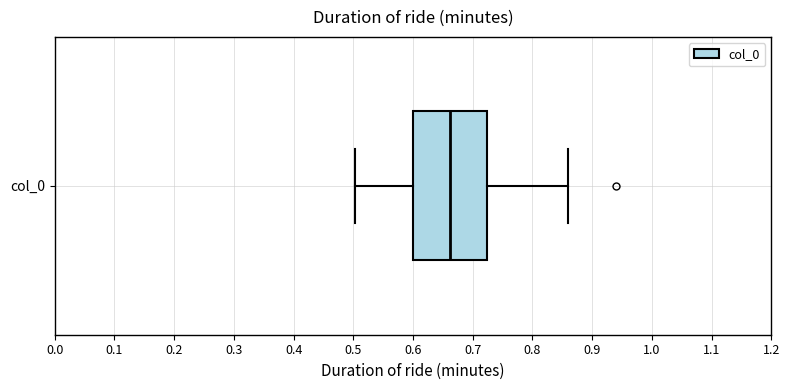

Transcribe this box plot: give where the median line is, the range the box spans, and where the two whiskers end, as read against the x-axis. The values are not printed on the chart, so give them approximately, as read against the axis.

median 0.66, box 0.60 to 0.72, whiskers 0.50 to 0.86